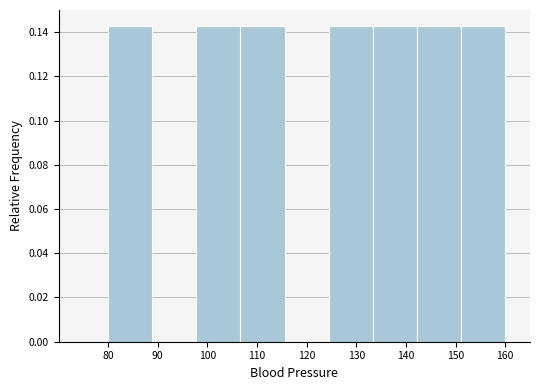

Reading left to right, list every bar in this chart as the range it spans on the x-axis followed by its height. Neither the bar edges nor the heights are printed on the chart, so give them approximately, as read against the axes.

80 to 89: 0.142
89 to 98: 0
98 to 107: 0.142
107 to 116: 0.142
116 to 124: 0
124 to 133: 0.142
133 to 142: 0.142
142 to 151: 0.142
151 to 160: 0.142